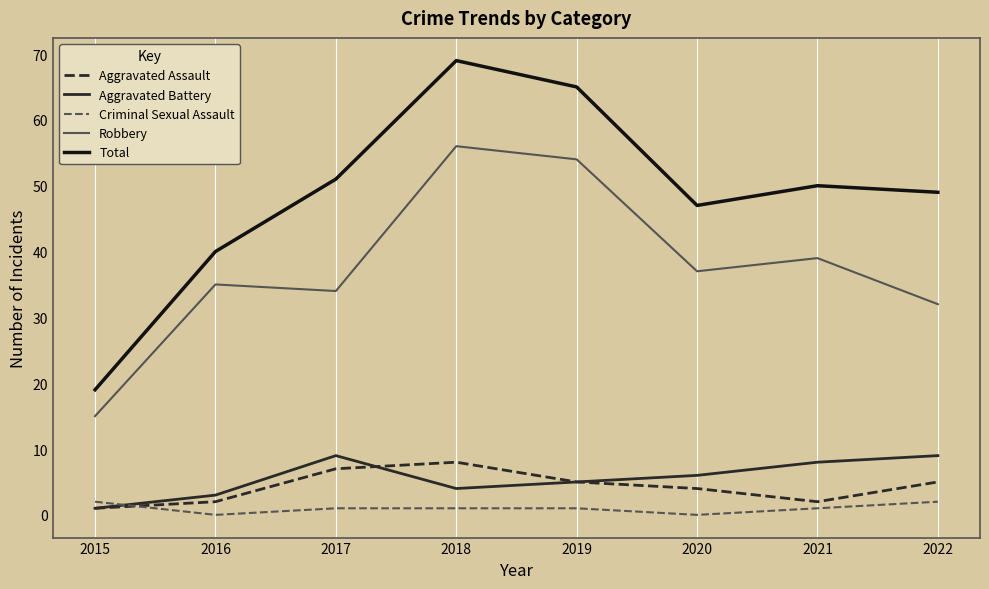

Which series has the largest range (max minus min)?

Total